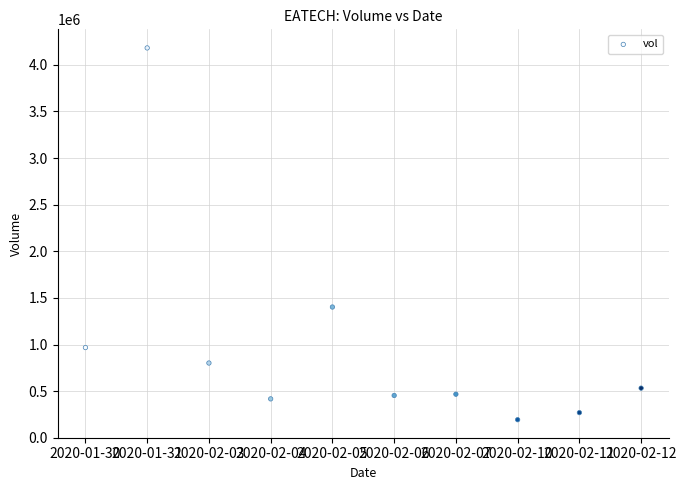

What Y value in the scatter plot is closest to 2187400?

1402200